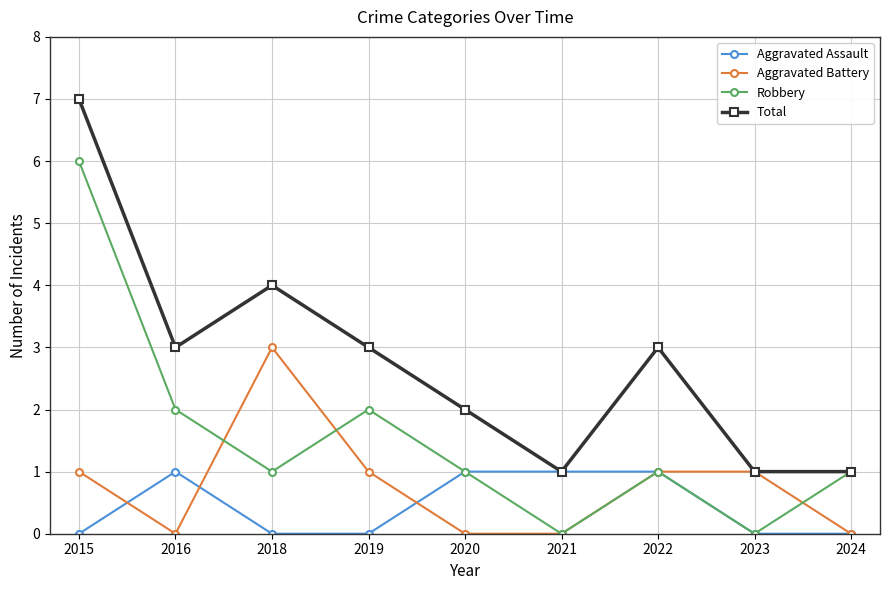

Reading right to left, extract all data points from this chart.

Aggravated Assault: 0	0	1	1	1	0	0	1	0
Aggravated Battery: 0	1	1	0	0	1	3	0	1
Robbery: 1	0	1	0	1	2	1	2	6
Total: 1	1	3	1	2	3	4	3	7